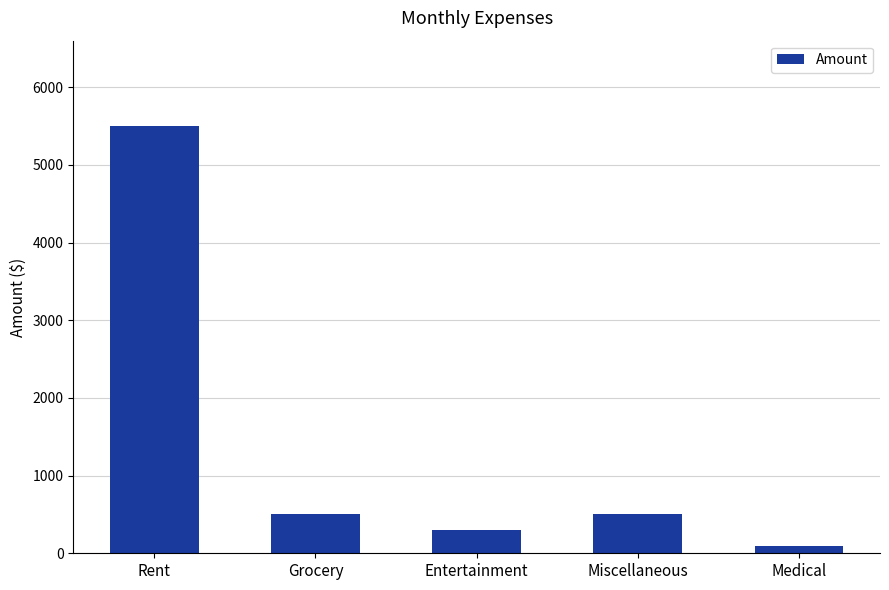

Reading right to left, list all the values displayed in this chart.

100	500	300	500	5500